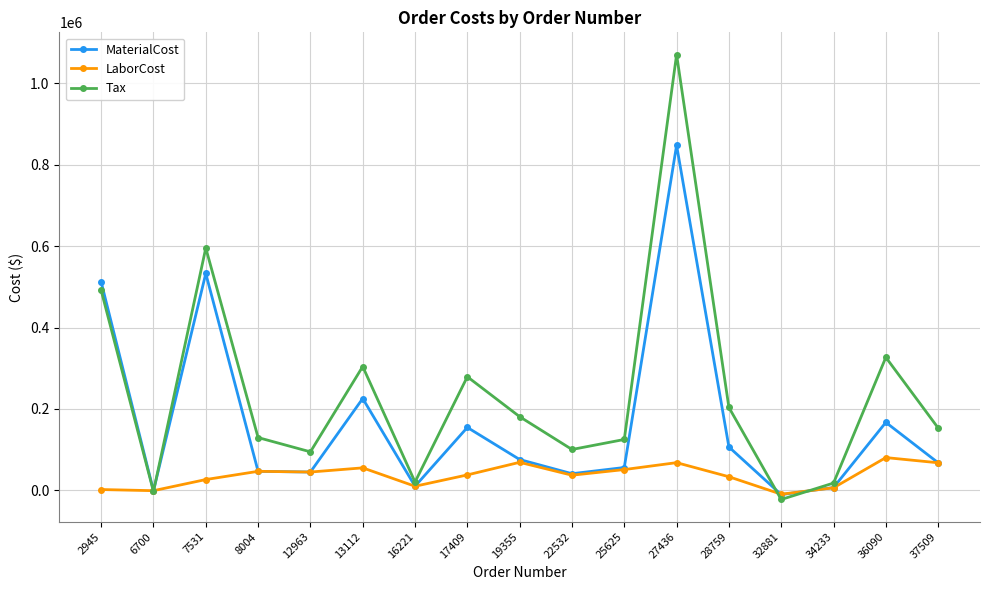

Rank the series by their average value, from highest to lowest.

Tax, MaterialCost, LaborCost